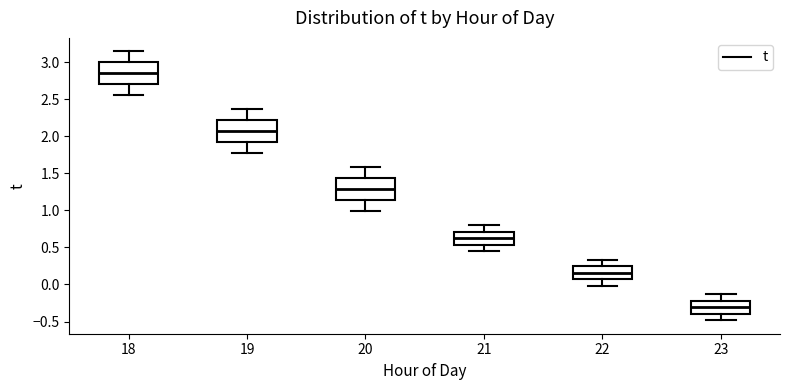

Reading left to right, transcribe this box plot: for each box, give where its median line is, the range the box spans, and where its two whiskers end, as read against the y-axis. The values are not printed on the chart, so give them approximately, as read against the axis.

18: median 2.85, box 2.70 to 3.00, whiskers 2.55 to 3.15
19: median 2.05, box 1.95 to 2.20, whiskers 1.80 to 2.35
20: median 1.30, box 1.15 to 1.45, whiskers 1.00 to 1.60
21: median 0.65, box 0.55 to 0.70, whiskers 0.45 to 0.80
22: median 0.15, box 0.05 to 0.25, whiskers 0.00 to 0.35
23: median -0.30, box -0.40 to -0.20, whiskers -0.50 to -0.15